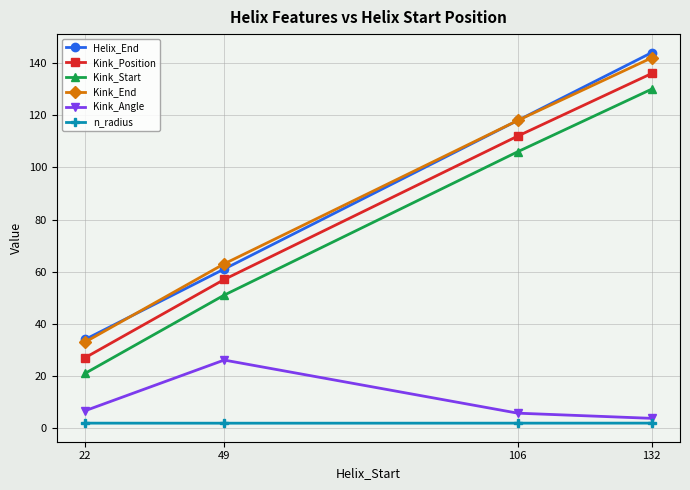

What is the value of the Kink_End point at the 3rd from the left?

118.0